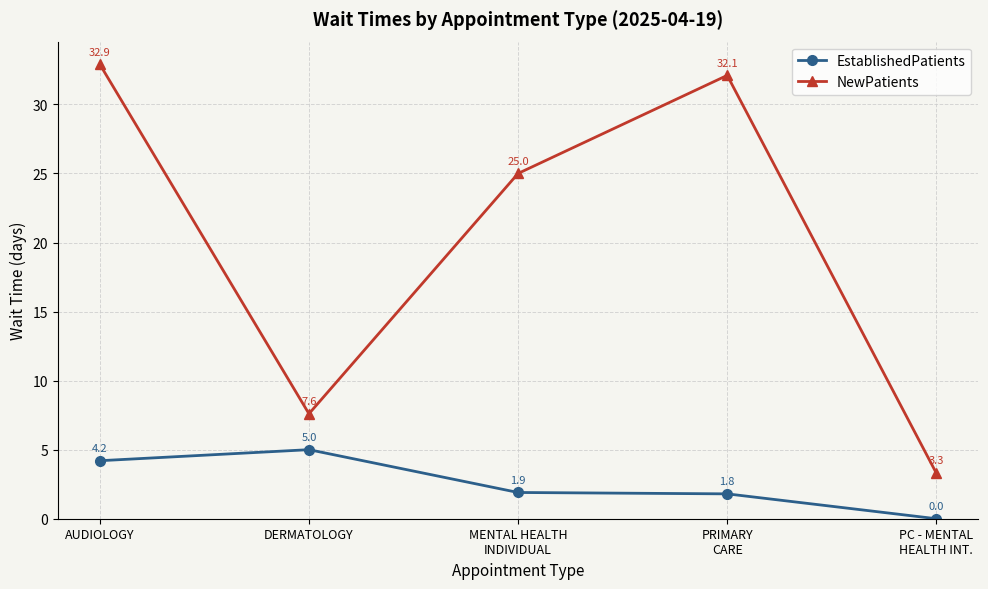

True or false: EstablishedPatients has a value of 2.2 at PC - MENTAL
HEALTH INT..

False